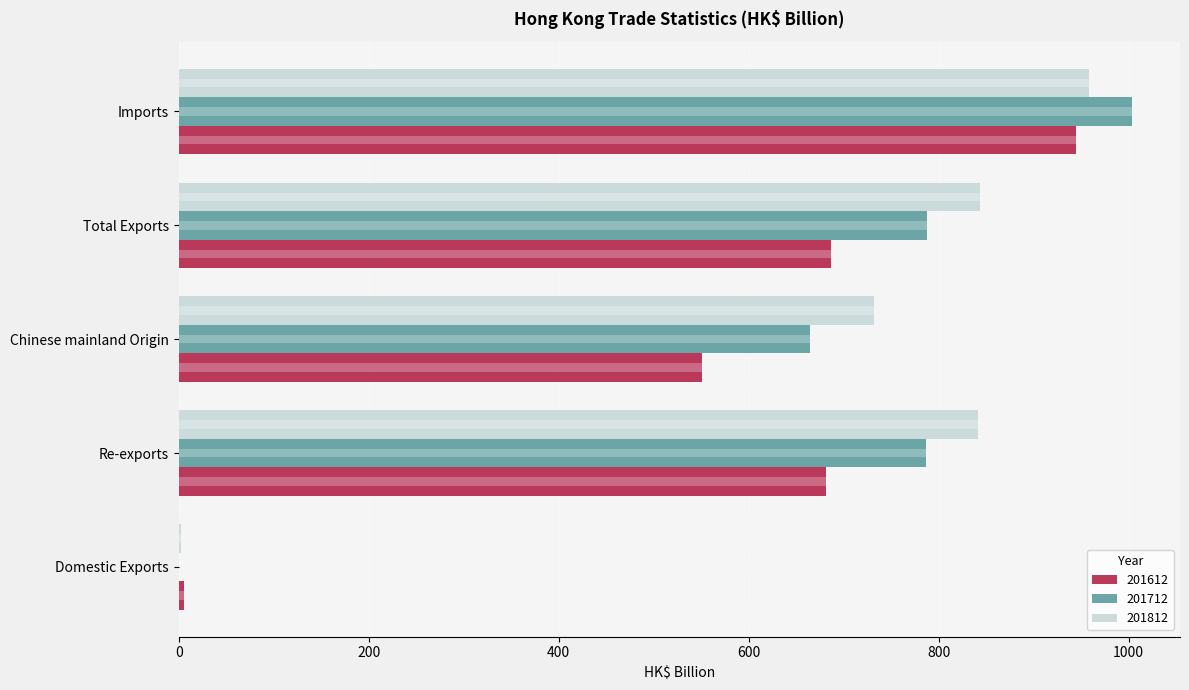

What is the smallest value displayed?

0.7